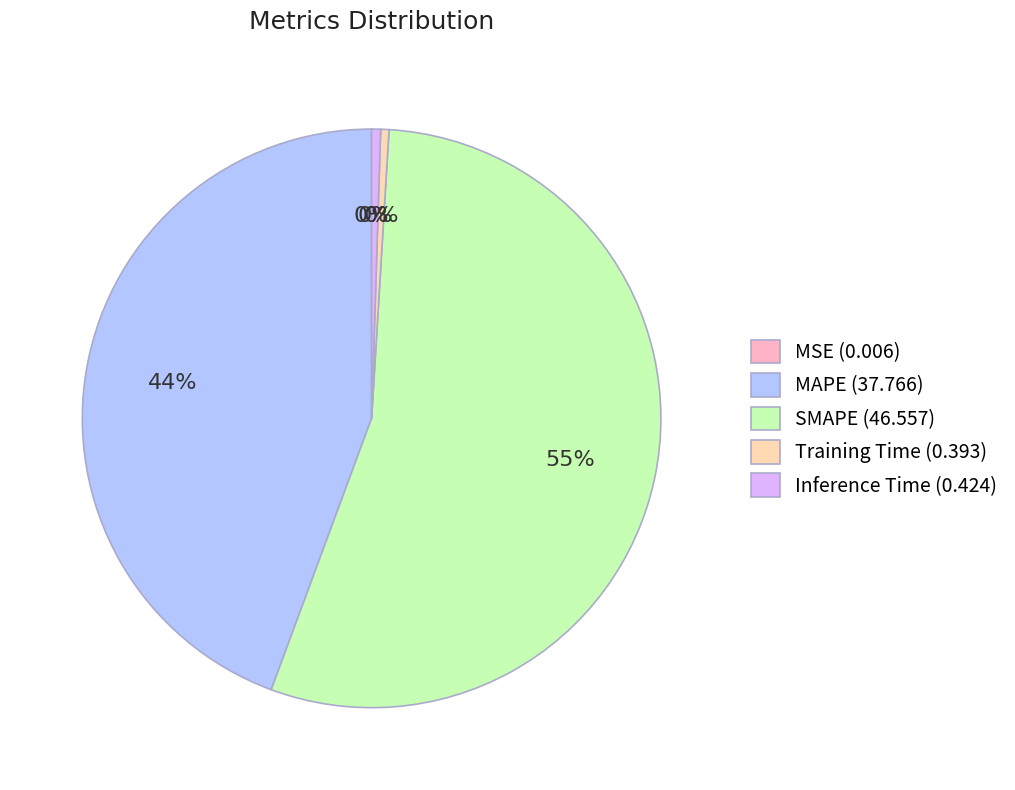

To the nearest percent, what portion does MAPE (37.766) represent?

44%